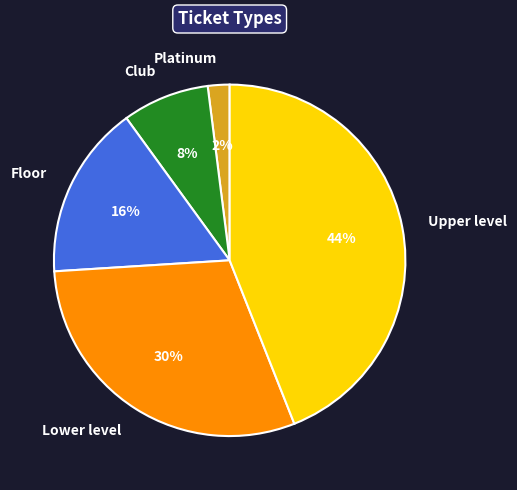

How many slices are in this pie chart?

5